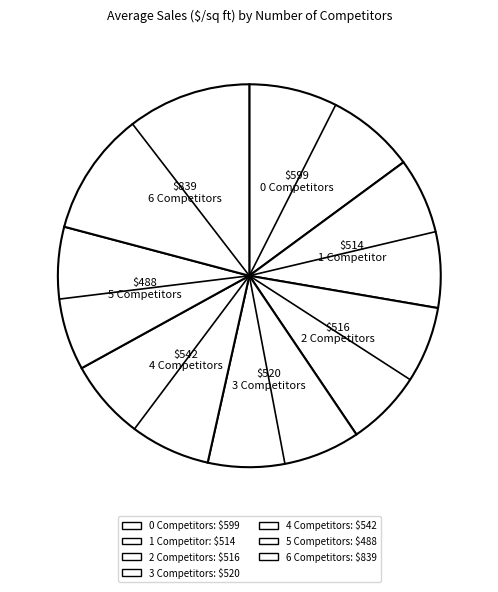

Count the number of slices in the pie.

7